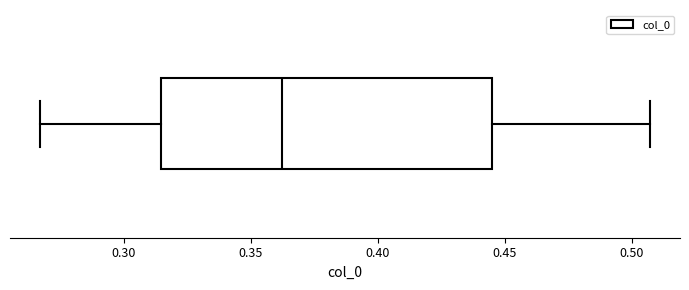

Transcribe this box plot: give where the median line is, the range the box spans, and where the two whiskers end, as read against the x-axis. The values are not printed on the chart, so give them approximately, as read against the axis.

median 0.360, box 0.315 to 0.445, whiskers 0.265 to 0.505